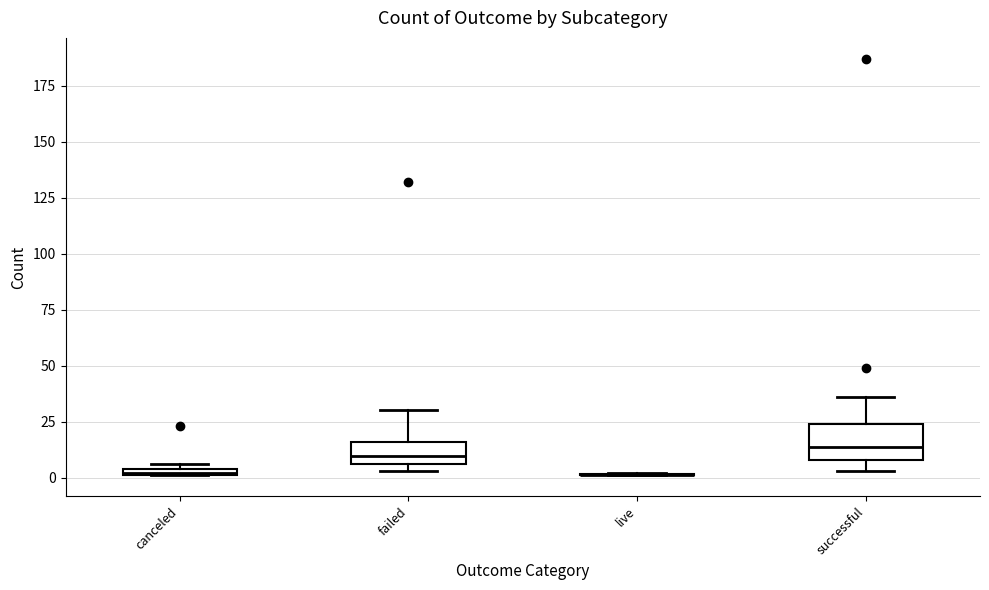

Where does the median line of the box for failed sit on the y-axis? The values are not printed on the chart, so give them approximately, as read against the axis.

10